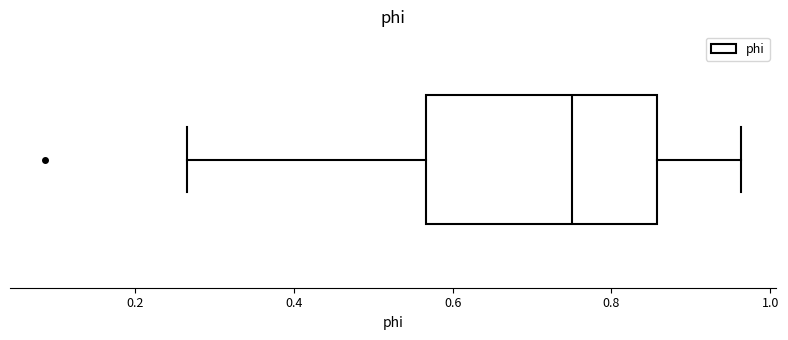

Transcribe this box plot: give where the median line is, the range the box spans, and where the two whiskers end, as read against the x-axis. The values are not printed on the chart, so give them approximately, as read against the axis.

median 0.76, box 0.56 to 0.86, whiskers 0.26 to 0.96